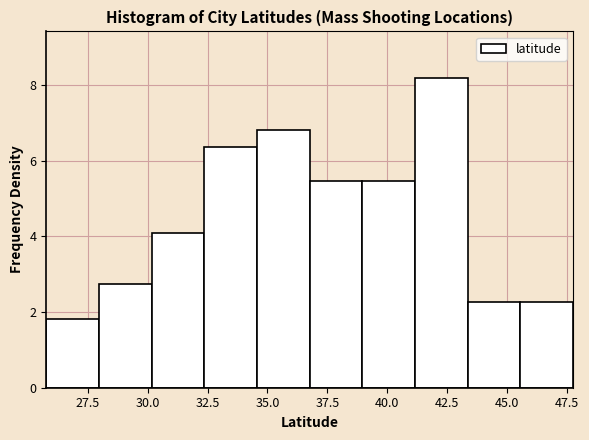

Reading left to right, list every bar in this chart as the range it spans on the x-axis followed by its height. Neither the bar edges nor the heights are printed on the chart, so give them approximately, as read against the axes.

26.0 to 28.0: 1.8
28.0 to 30.0: 2.8
30.0 to 32.5: 4.0
32.5 to 34.5: 6.4
34.5 to 37.0: 6.8
37.0 to 39.0: 5.4
39.0 to 41.0: 5.4
41.0 to 43.5: 8.2
43.5 to 45.5: 2.2
45.5 to 48.0: 2.2